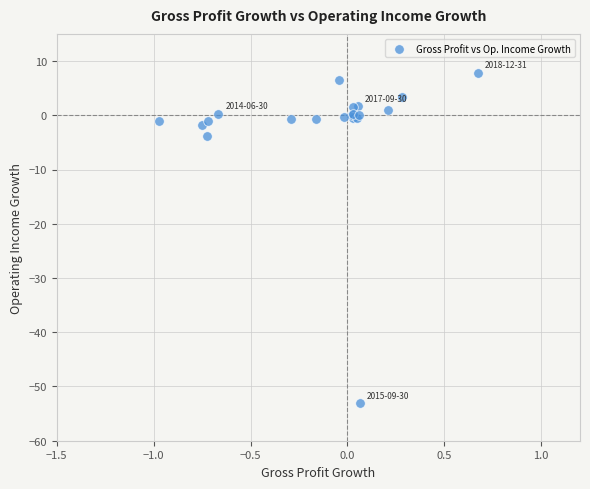

What Y value in the scatter plot is closest to -22?

-3.8